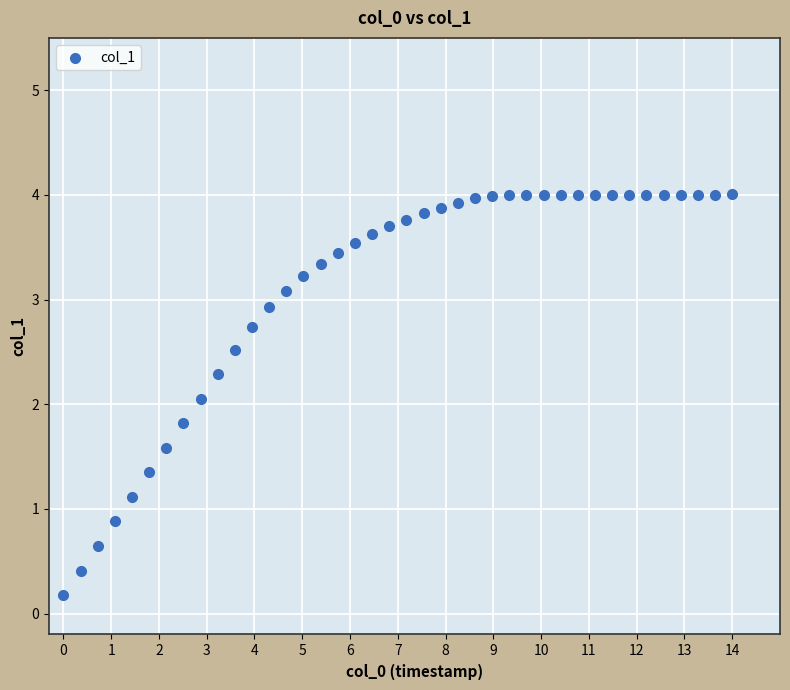

What is the range of X values (max minus min)?

14.0